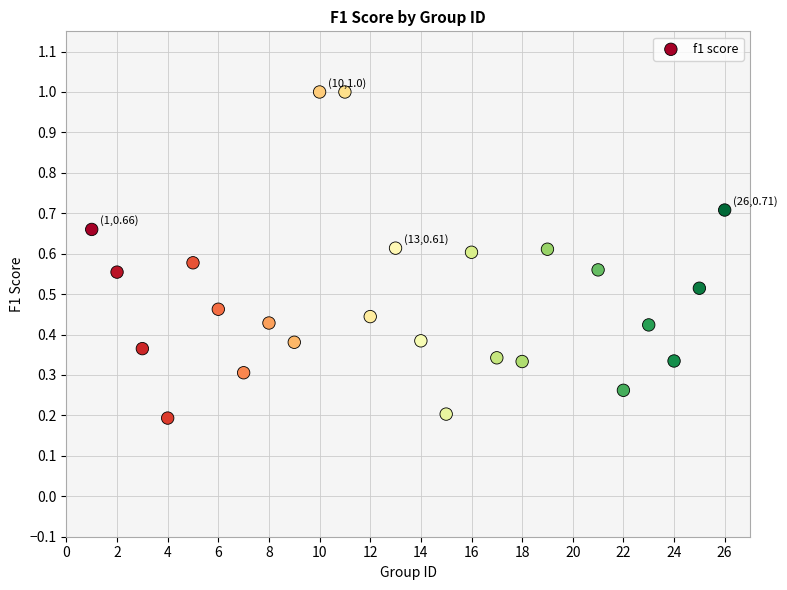

What is the range of X values (max minus min)?

25.0